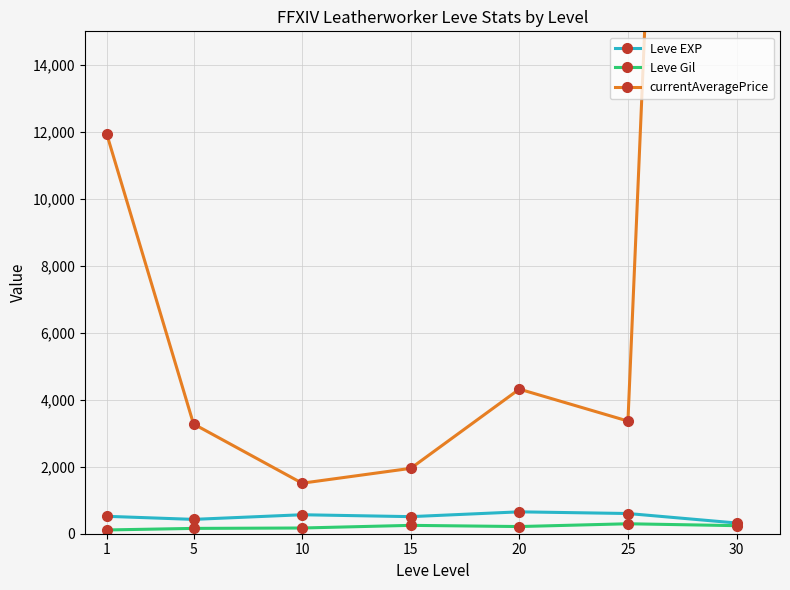

What are all the series names shown in the legend?

Leve EXP, Leve Gil, currentAveragePrice